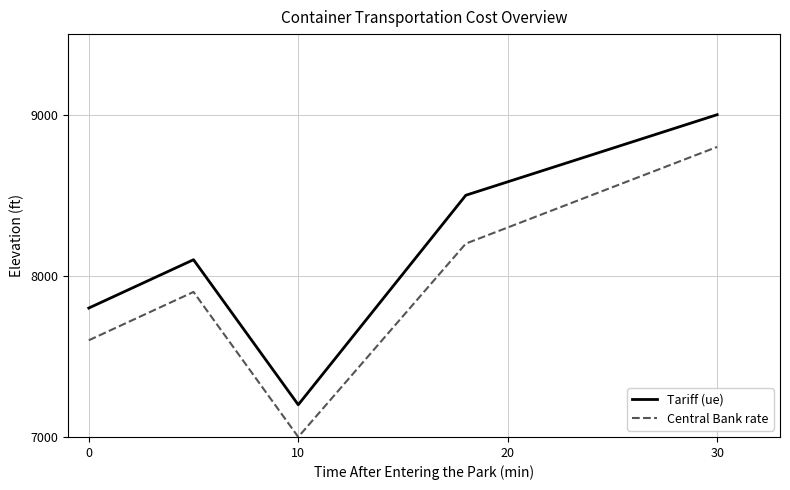

Rank the series by their maximum value, from highest to lowest.

Tariff (ue), Central Bank rate